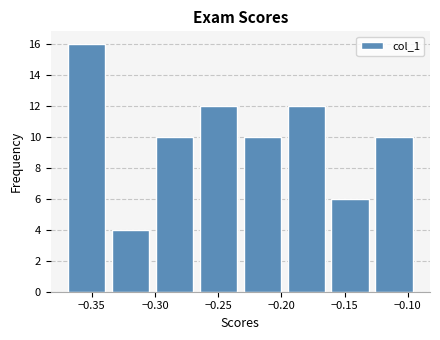

Reading left to right, transcribe this chart: for each bar, give the range it covers on the x-axis and its height. Neither the bar edges nor the heights are printed on the chart, so give them approximately, as read against the axes.

-0.370 to -0.335: 16
-0.335 to -0.300: 4
-0.300 to -0.265: 10
-0.265 to -0.235: 12
-0.235 to -0.200: 10
-0.200 to -0.165: 12
-0.165 to -0.130: 6
-0.130 to -0.095: 10